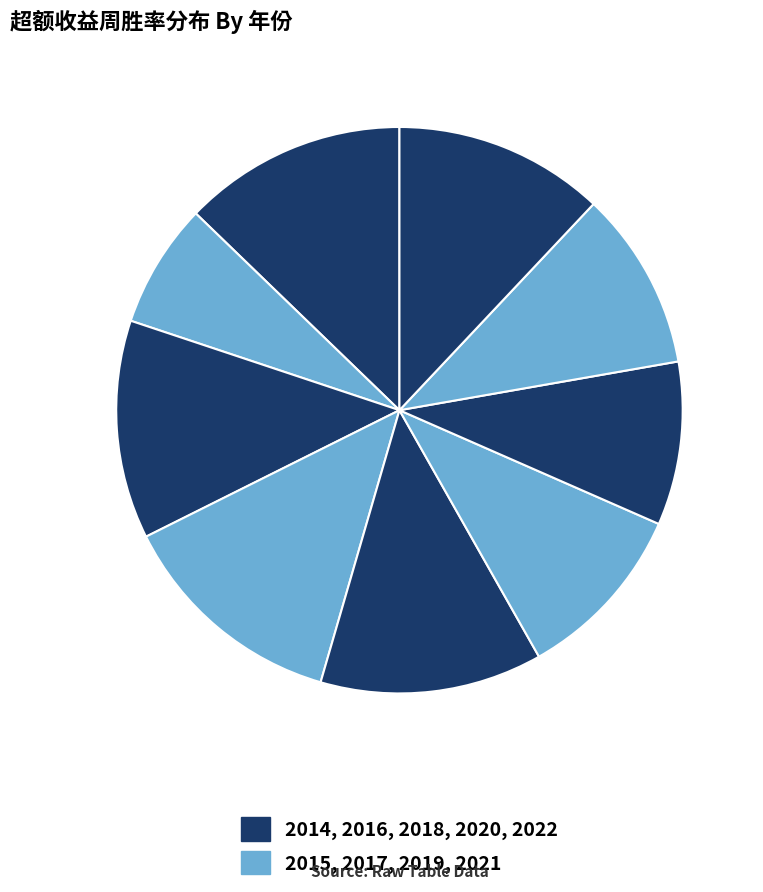

Count the number of slices in the pie.

9